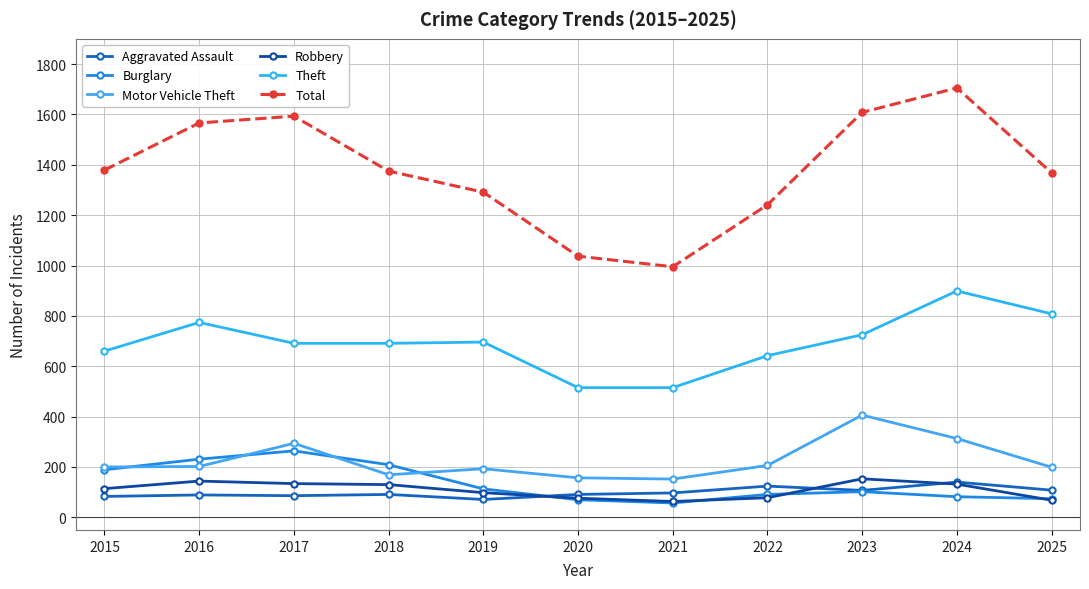

What is the difference between the maximum and minimum values in the Burglary series?

207